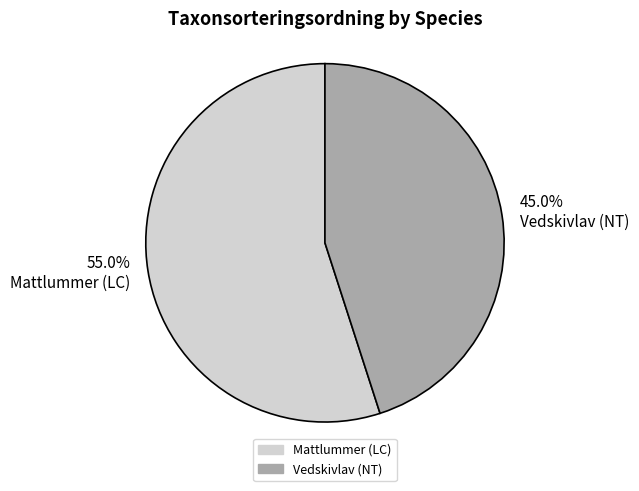

Which category has the smallest portion of the pie?

45.0% Vedskivlav (NT)